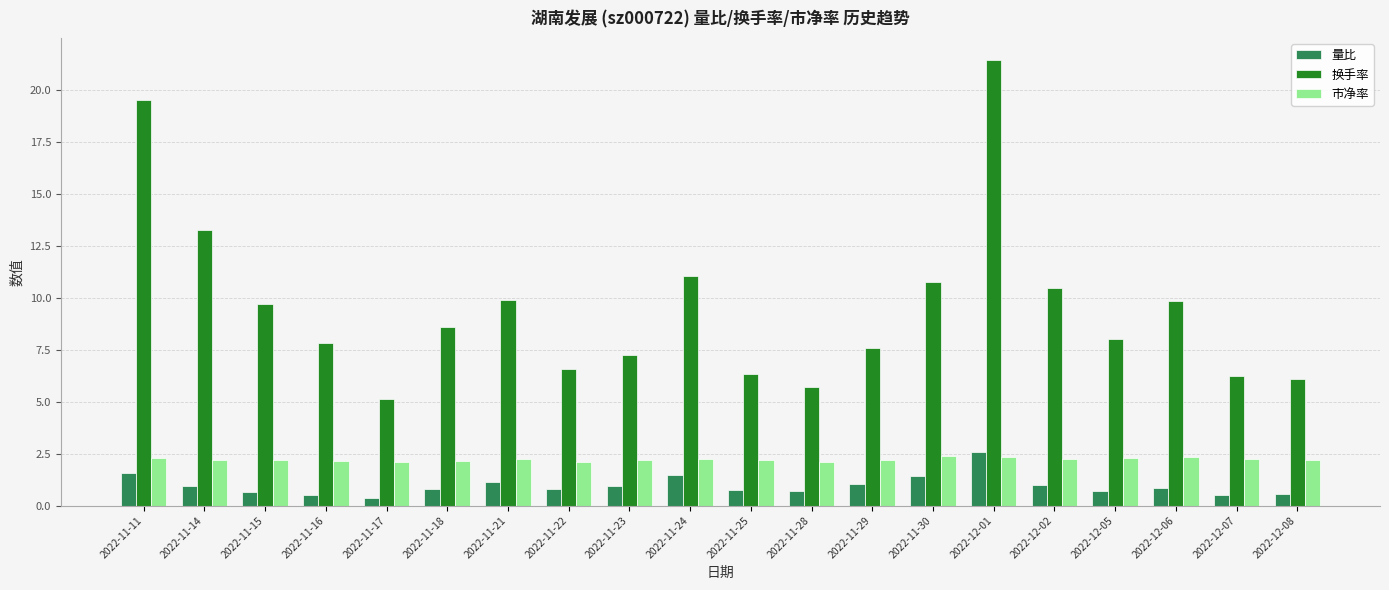

True or false: 换手率 has a value of 3.6 at 2022-12-08.

False